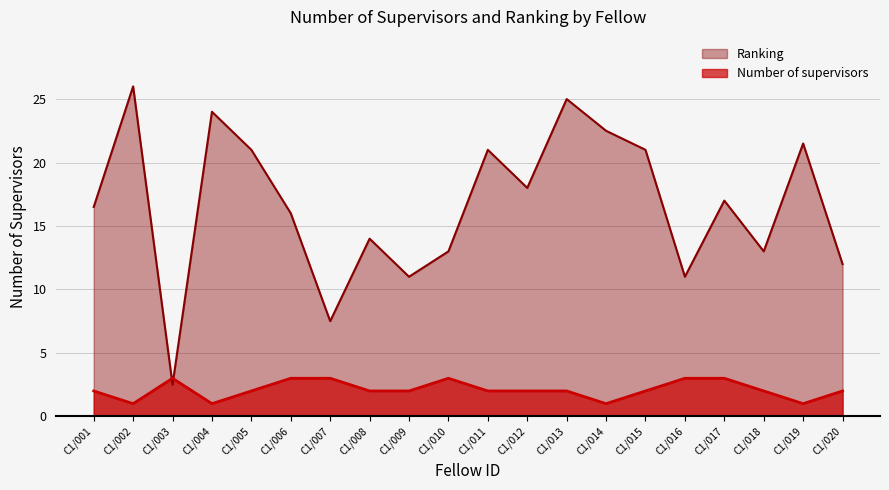

Reading right to left, extract all data points from this chart.

Number of supervisors: C1/020=2.0	C1/019=1.0	C1/018=2.0	C1/017=3.0	C1/016=3.0	C1/015=2.0	C1/014=1.0	C1/013=2.0	C1/012=2.0	C1/011=2.0	C1/010=3.0	C1/009=2.0	C1/008=2.0	C1/007=3.0	C1/006=3.0	C1/005=2.0	C1/004=1.0	C1/003=3.0	C1/002=1.0	C1/001=2.0
Ranking: C1/020=12.0	C1/019=21.5	C1/018=13.0	C1/017=17.0	C1/016=11.0	C1/015=21.0	C1/014=22.5	C1/013=25.0	C1/012=18.0	C1/011=21.0	C1/010=13.0	C1/009=11.0	C1/008=14.0	C1/007=7.5	C1/006=16.0	C1/005=21.0	C1/004=24.0	C1/003=2.5	C1/002=26.0	C1/001=16.5